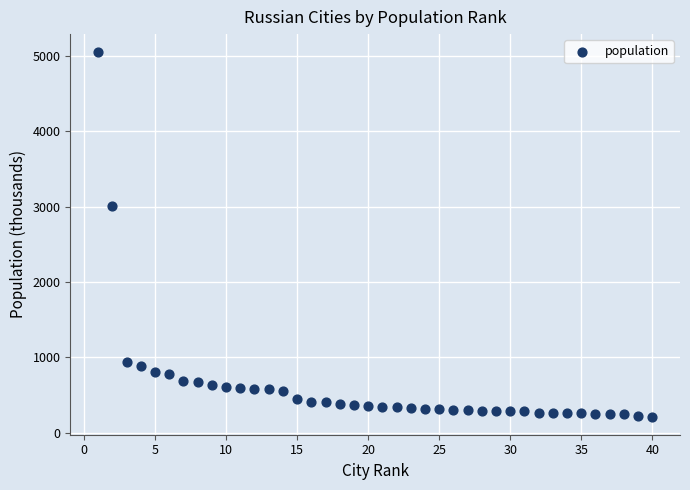

What Y value in the scatter plot is closest to 2630?

3003.0